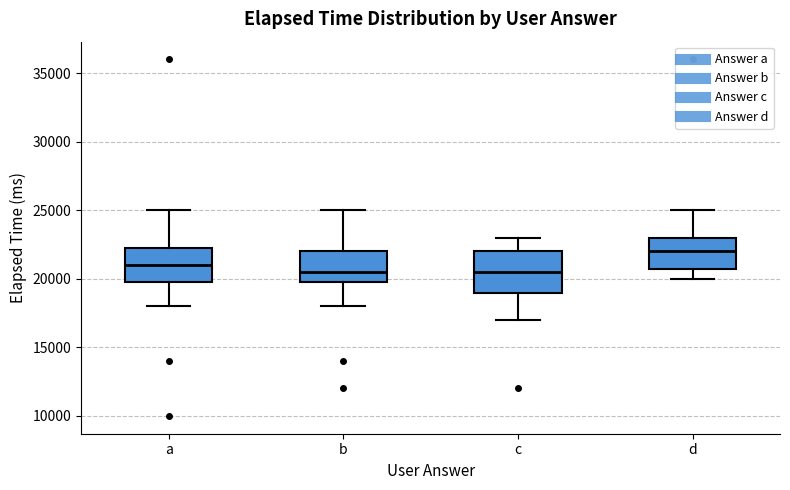

Reading left to right, read every box against the y-axis: the position of its median line, the range the box covers, and the ends of its whiskers. The values are not printed on the chart, so give them approximately, as read against the axis.

a: median 21000, box 20000 to 22500, whiskers 18000 to 25000
b: median 20500, box 20000 to 22000, whiskers 18000 to 25000
c: median 20500, box 19000 to 22000, whiskers 17000 to 23000
d: median 22000, box 21000 to 23000, whiskers 20000 to 25000